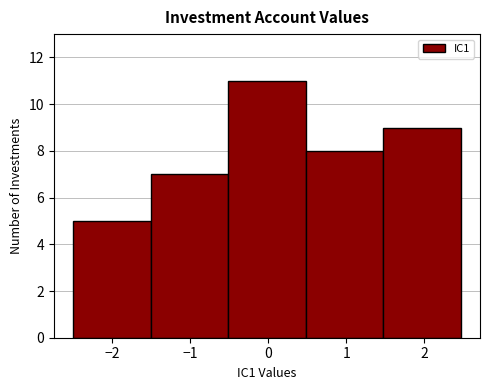

Reading left to right, transcribe this chart: for each bar, give the range it covers on the x-axis and its height. Neither the bar edges nor the heights are printed on the chart, so give them approximately, as read against the axes.

-2.5 to -1.5: 5
-1.5 to -0.5: 7
-0.5 to 0.5: 11
0.5 to 1.5: 8
1.5 to 2.5: 9